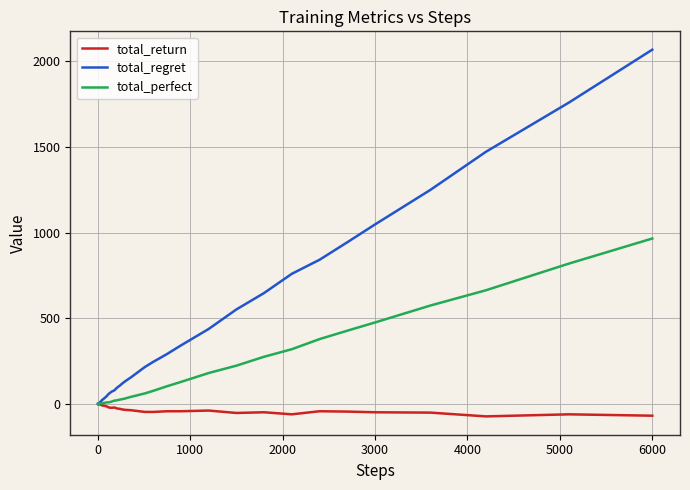

List the series in order of their peak value, lowest first.

total_return, total_perfect, total_regret